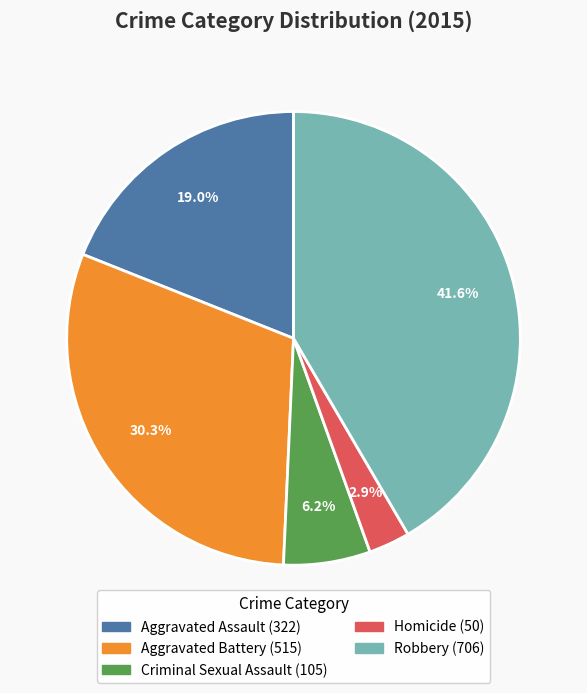

Count the number of slices in the pie.

5